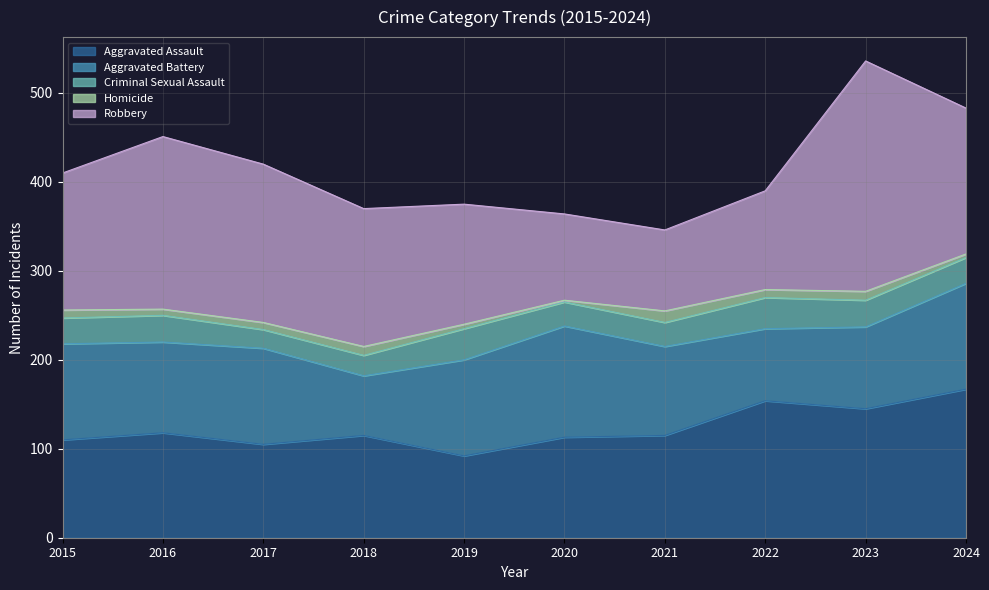

Which category has the lowest value in the Aggravated Battery series?

2018